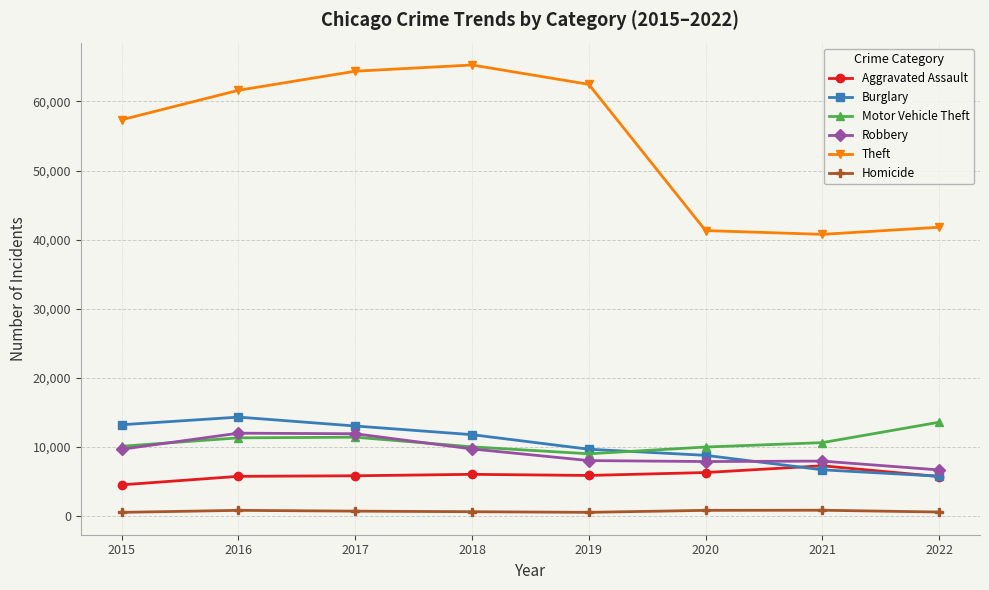

How many interior local peaks does the Motor Vehicle Theft series have?

1